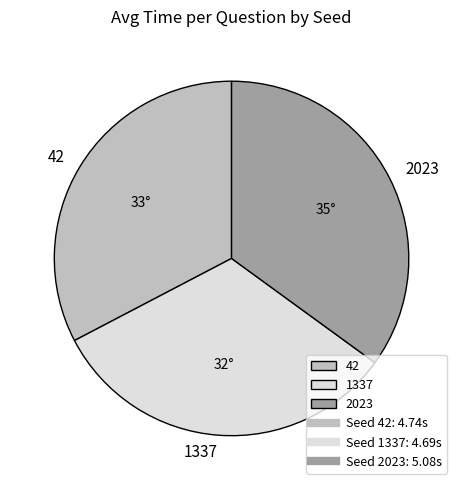

Which has a higher value, 2023 or 42?

2023